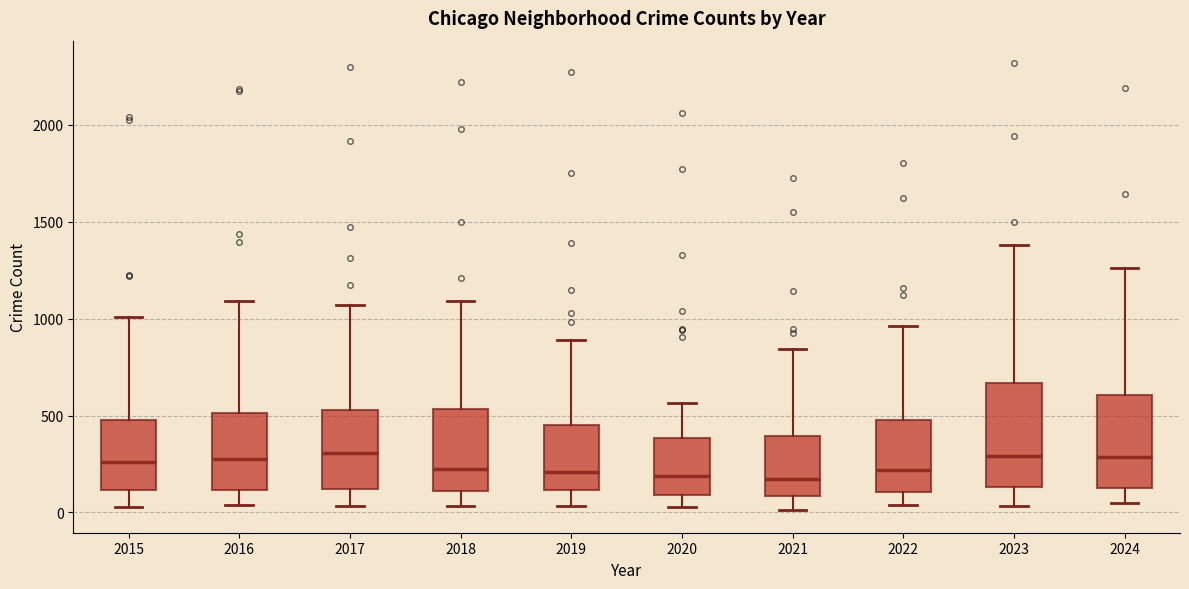

Where does the median line of the box at x = 2023 sit on the y-axis? The values are not printed on the chart, so give them approximately, as read against the axis.

300